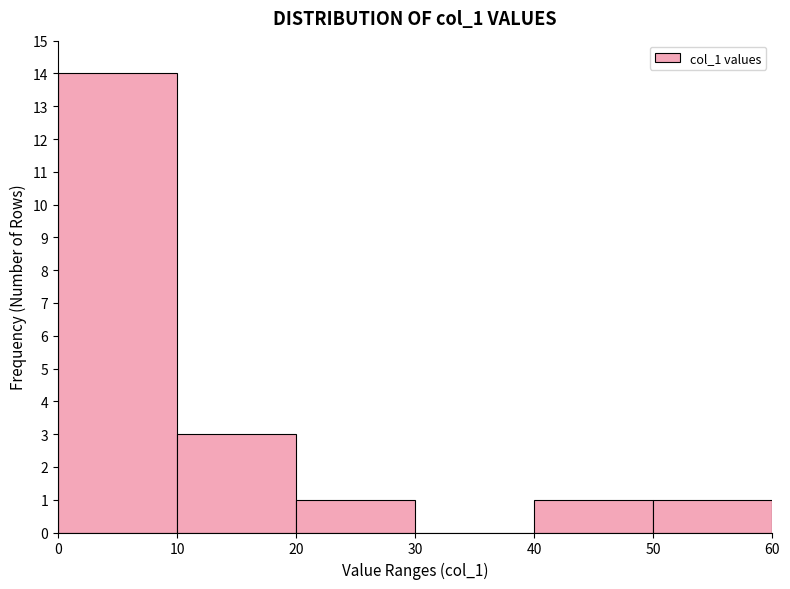

Over which range of the x-axis is the bar tallest?

0 to 10